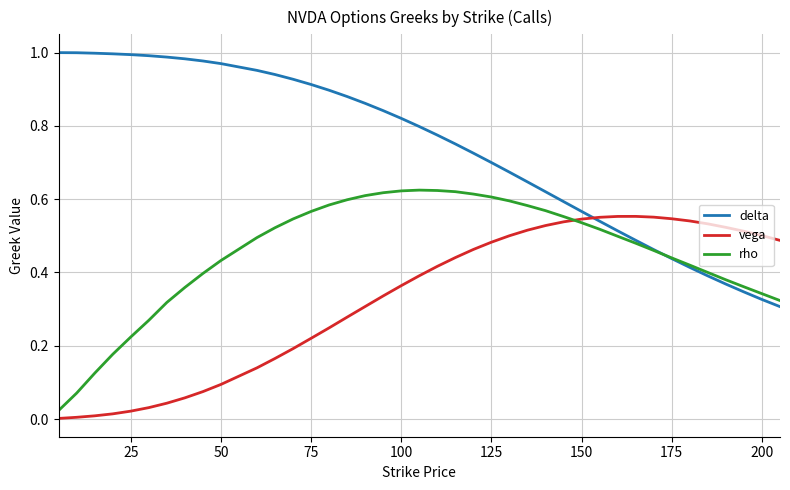

Rank the series by their maximum value, from highest to lowest.

delta, rho, vega